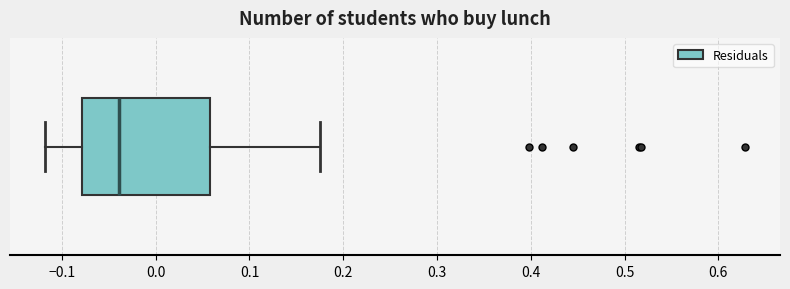

Read this box plot against the x-axis: the position of the median line, the range covered by the box, and the ends of both whiskers. The values are not printed on the chart, so give them approximately, as read against the axis.

median -0.04, box -0.08 to 0.06, whiskers -0.12 to 0.18